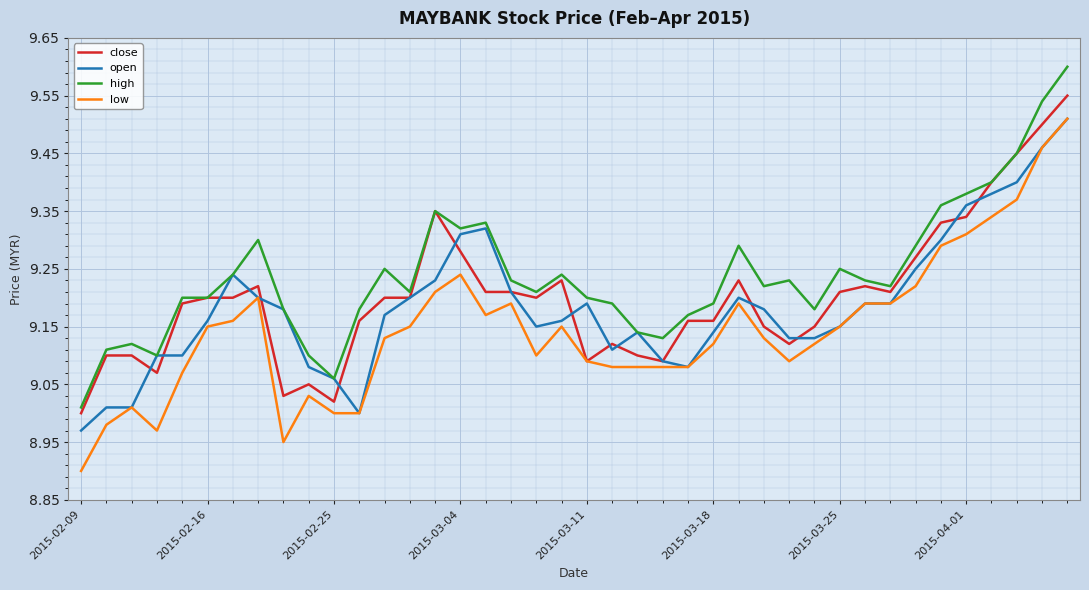

Which series has the widest spread of values?

low